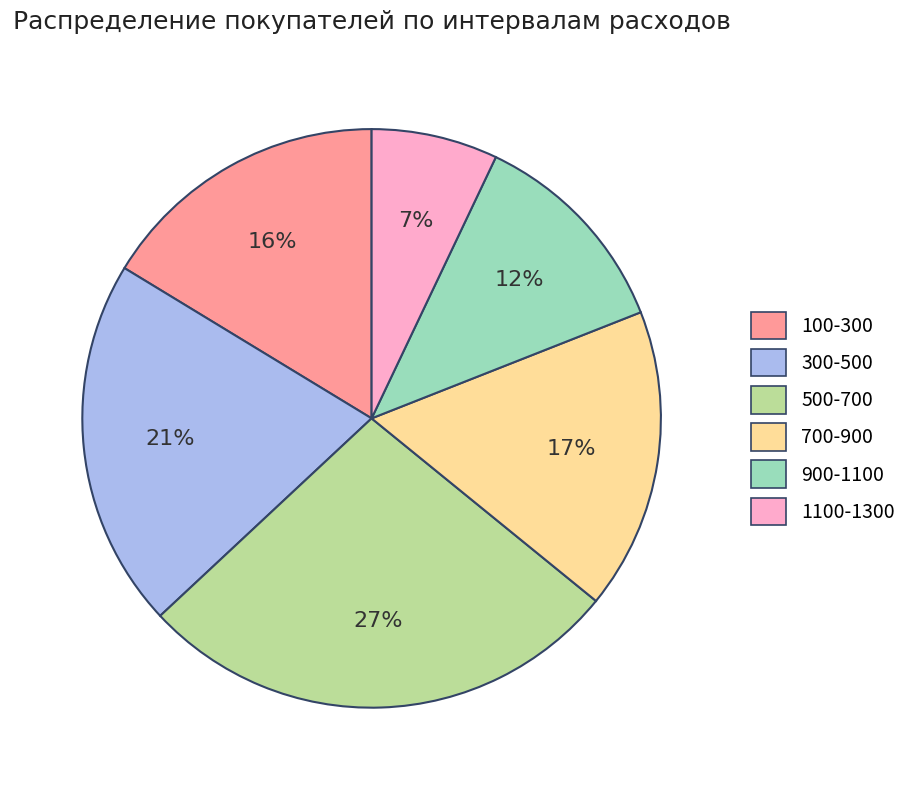

Between 100-300 and 300-500, which is larger?

300-500